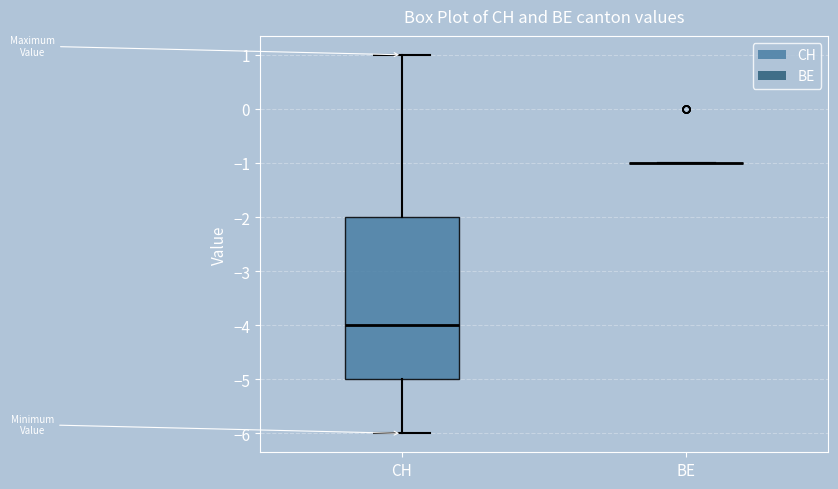

Reading left to right, read every box against the y-axis: the position of its median line, the range the box covers, and the ends of its whiskers. The values are not printed on the chart, so give them approximately, as read against the axis.

CH: median -4, box -5 to -2, whiskers -6 to 1
BE: box collapsed to a line at -1, whiskers -1 to -1